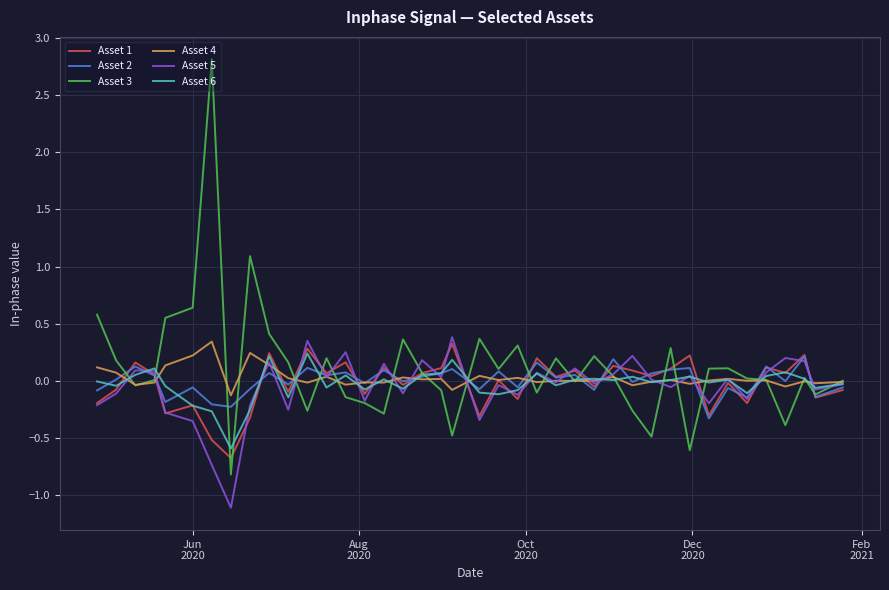

What is the maximum value shown in the chart?

2.8